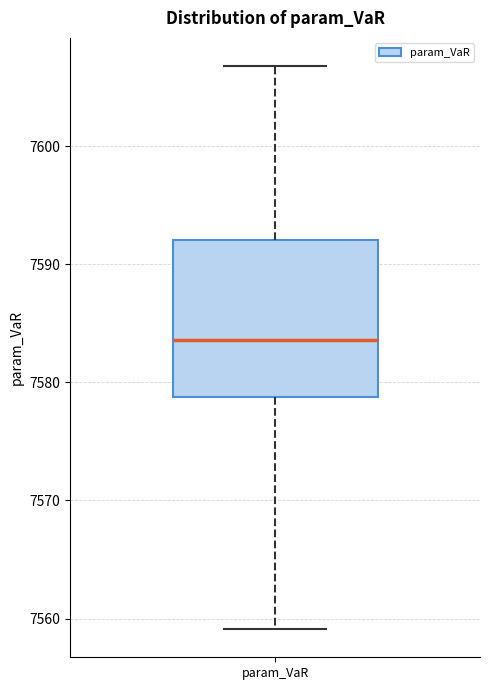

Transcribe this box plot: give where the median line is, the range the box spans, and where the two whiskers end, as read against the y-axis. The values are not printed on the chart, so give them approximately, as read against the axis.

median 7584, box 7579 to 7592, whiskers 7559 to 7607